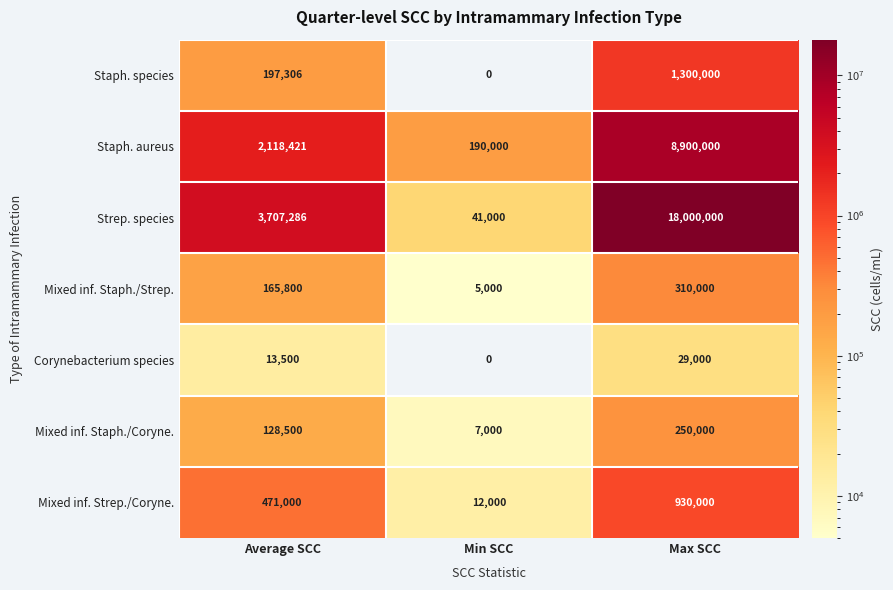

At how many categories does at least one series exceed 6288819?

1